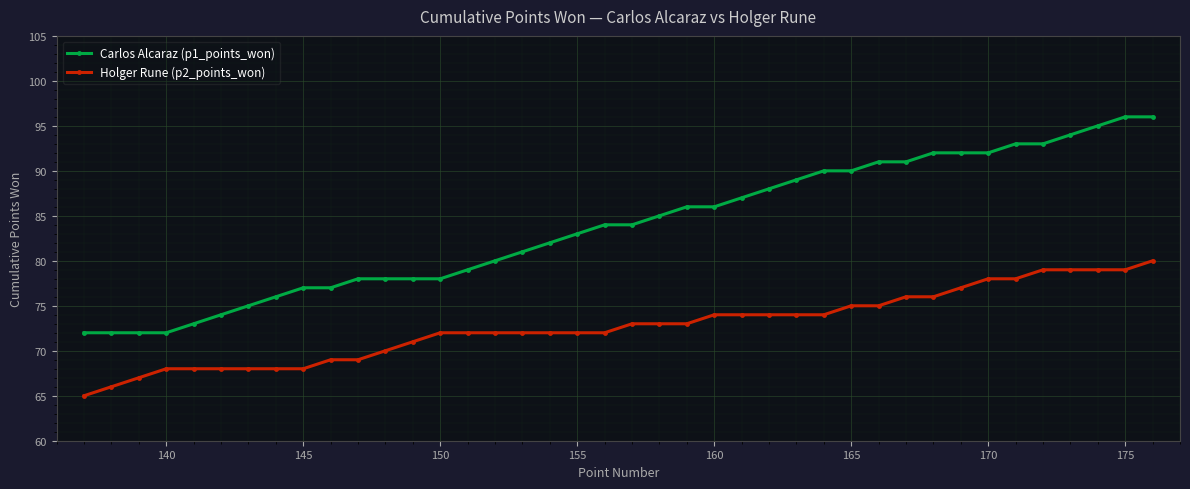

True or false: Carlos Alcaraz (p1_points_won) and Holger Rune (p2_points_won) cross at least once.

False